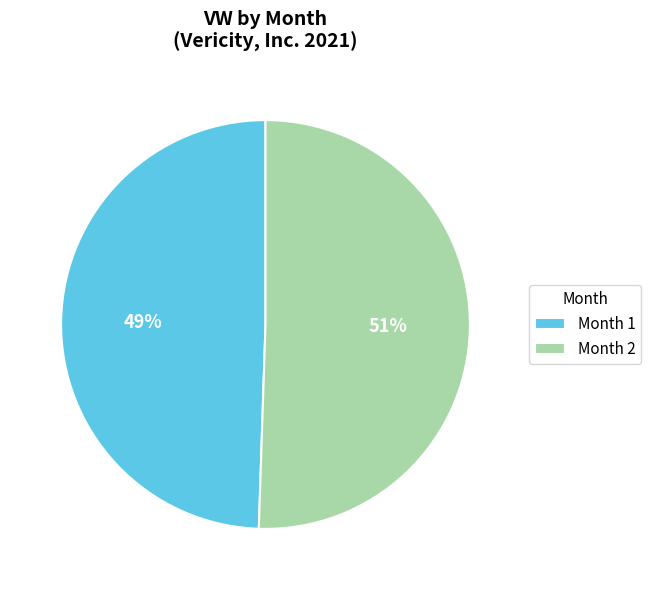

The Month 2 slice represents 51% of the pie. True or false?

True